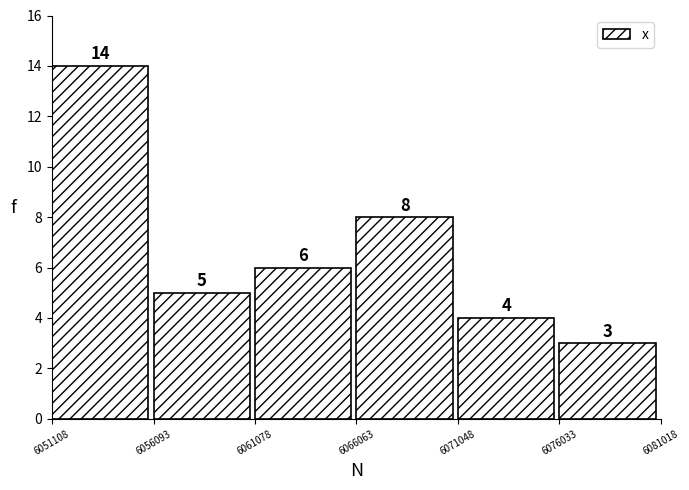

Reading left to right, transcribe this chart: for each bar, give the range it covers on the x-axis and its height.

6051108 to 6056093: 14
6056093 to 6061078: 5
6061078 to 6066063: 6
6066063 to 6071048: 8
6071048 to 6076033: 4
6076033 to 6081018: 3